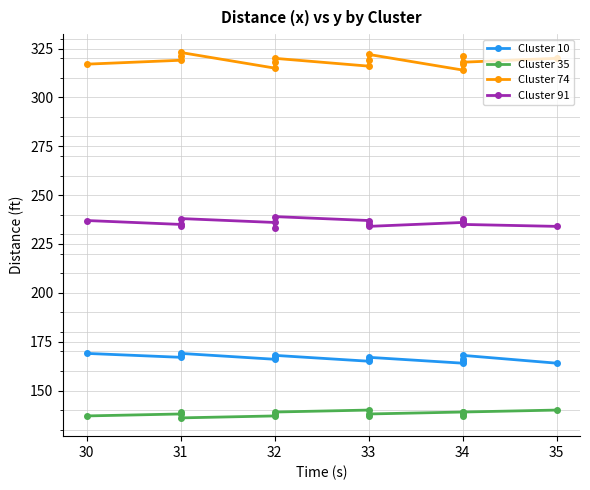

True or false: Cluster 74 has more than 0 interior local peaks.

True